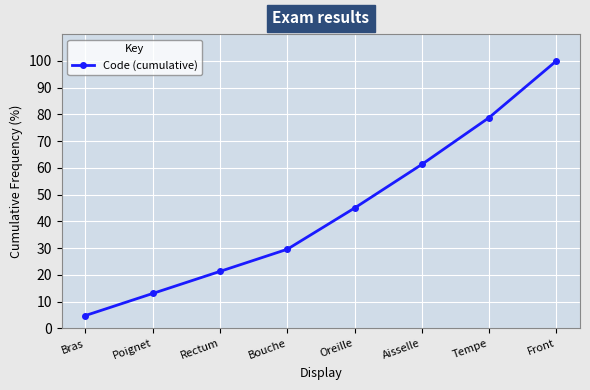

How many data points are above 44?

4